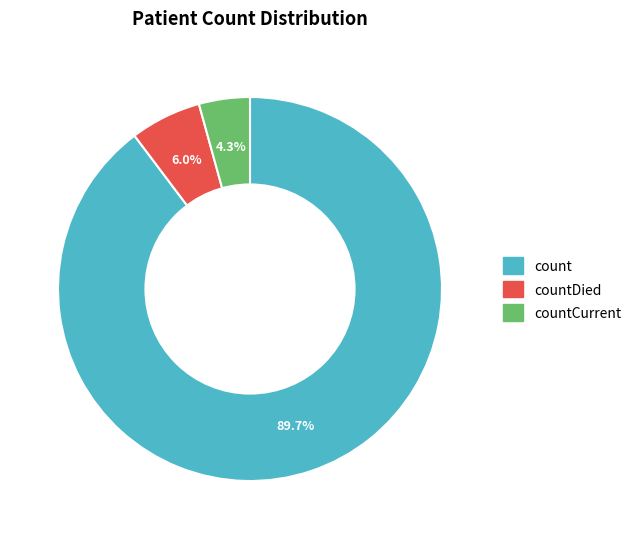

What percentage is the count slice, to the nearest percent?

90%